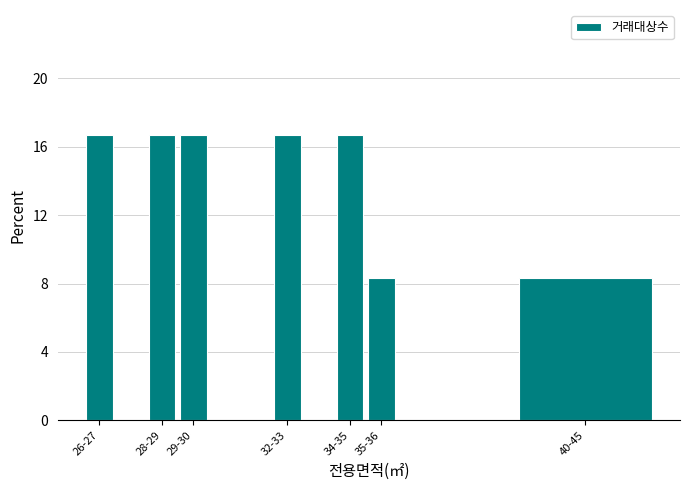

Reading left to right, what are all the values shown in this chart?

26-27=16.7	28-29=16.7	29-30=16.7	32-33=16.7	34-35=16.7	35-36=8.3	40-45=8.3